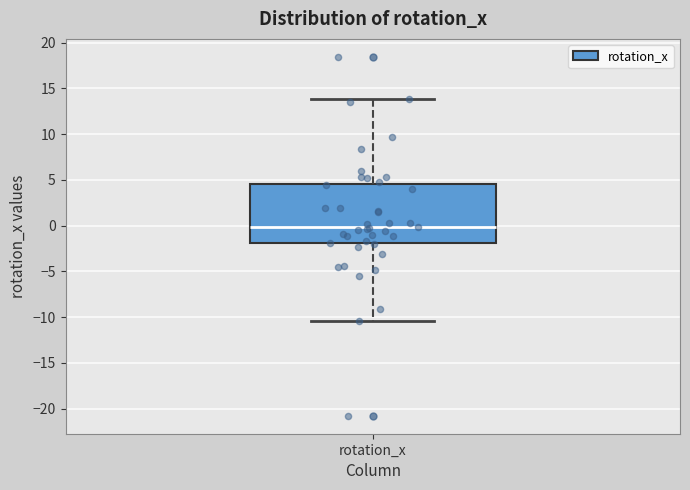

Read this box plot against the y-axis: the position of the median line, the range covered by the box, and the ends of both whiskers. The values are not printed on the chart, so give them approximately, as read against the axis.

median 0.0, box -2.0 to 4.5, whiskers -10.5 to 14.0